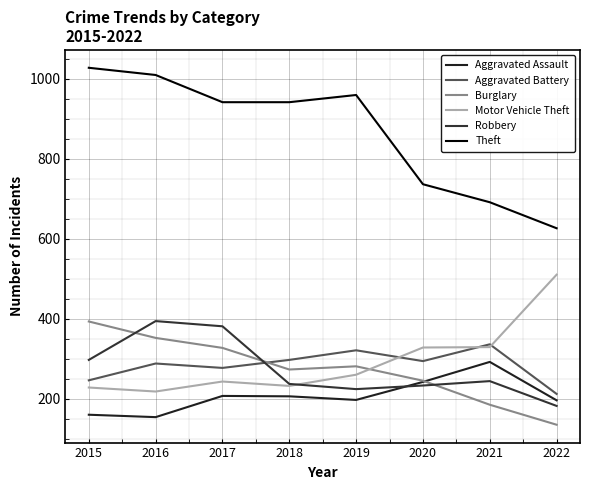

Reading right to left, list all the values displayed in this chart.

Aggravated Assault: 2022=196	2021=292	2020=242	2019=197	2018=206	2017=207	2016=154	2015=160
Aggravated Battery: 2022=212	2021=336	2020=294	2019=321	2018=297	2017=277	2016=288	2015=246
Burglary: 2022=135	2021=185	2020=245	2019=281	2018=273	2017=327	2016=352	2015=393
Motor Vehicle Theft: 2022=510	2021=329	2020=328	2019=260	2018=232	2017=243	2016=218	2015=228
Robbery: 2022=182	2021=244	2020=233	2019=224	2018=237	2017=381	2016=394	2015=297
Theft: 2022=626	2021=691	2020=736	2019=959	2018=941	2017=941	2016=1009	2015=1027